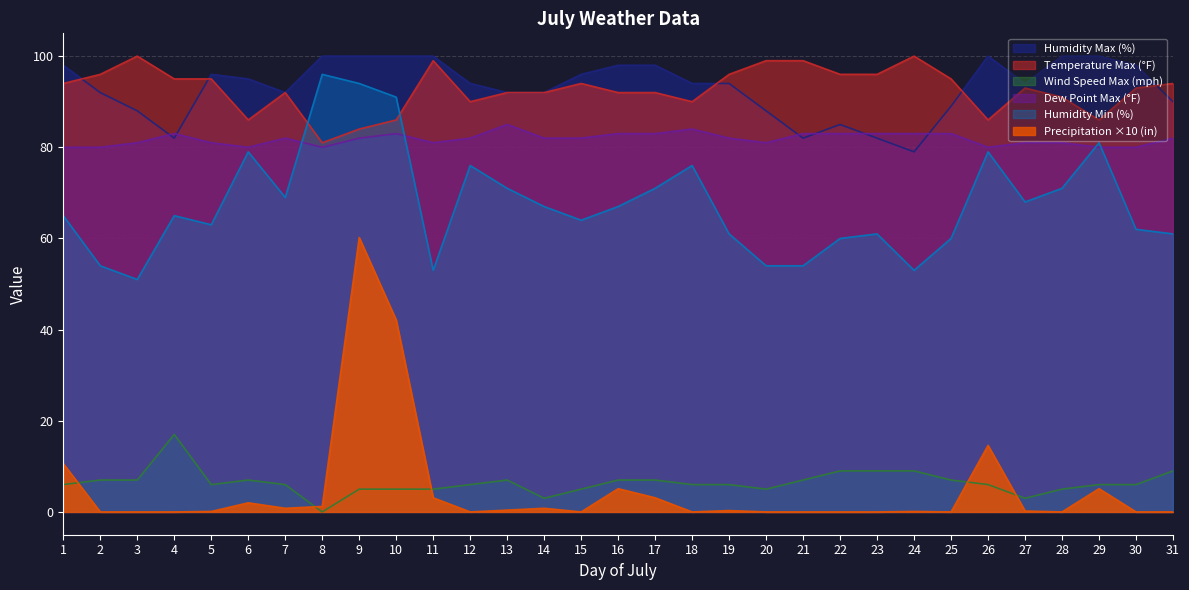

Where is the first local maximum for Wind Speed Max?

4